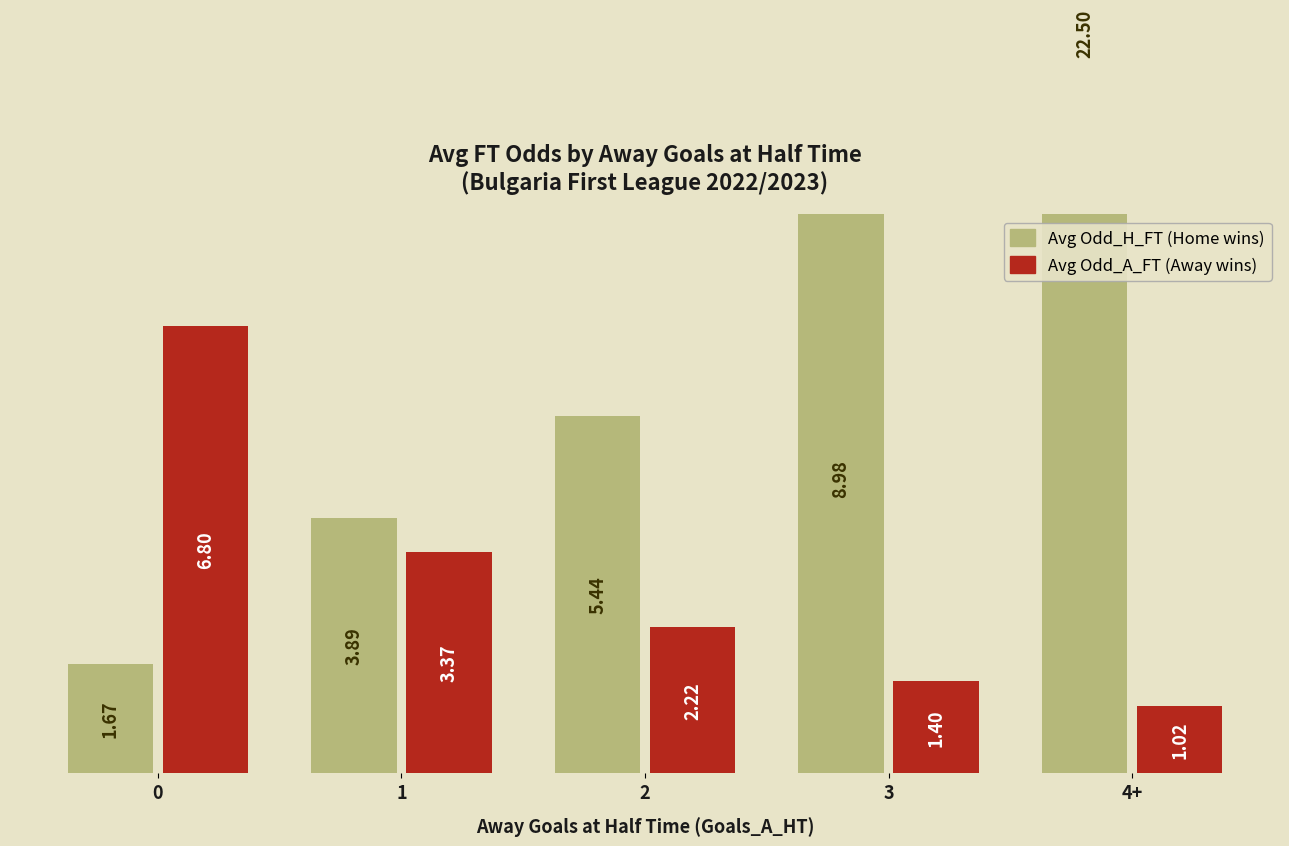

True or false: Avg Odd_H_FT has a value of 9.0 at 3.

True